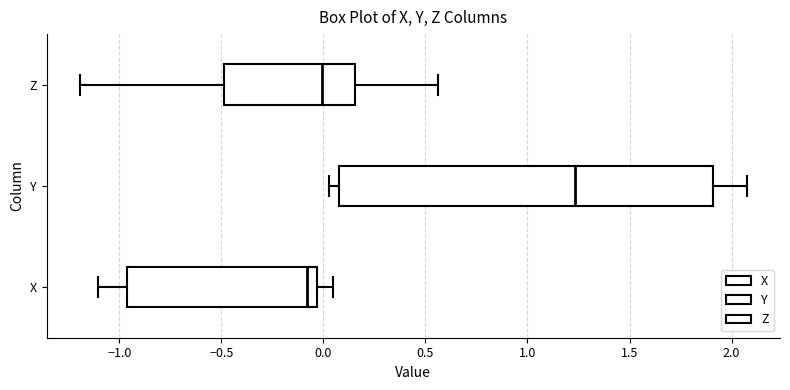

Reading bottom to top, transcribe this box plot: for each box, give where its median line is, the range the box spans, and where its two whiskers end, as read against the x-axis. The values are not printed on the chart, so give them approximately, as read against the axis.

X: median -0.10, box -0.95 to -0.05, whiskers -1.10 to 0.05
Y: median 1.25, box 0.10 to 1.90, whiskers 0.05 to 2.05
Z: median 0.00, box -0.50 to 0.15, whiskers -1.20 to 0.55